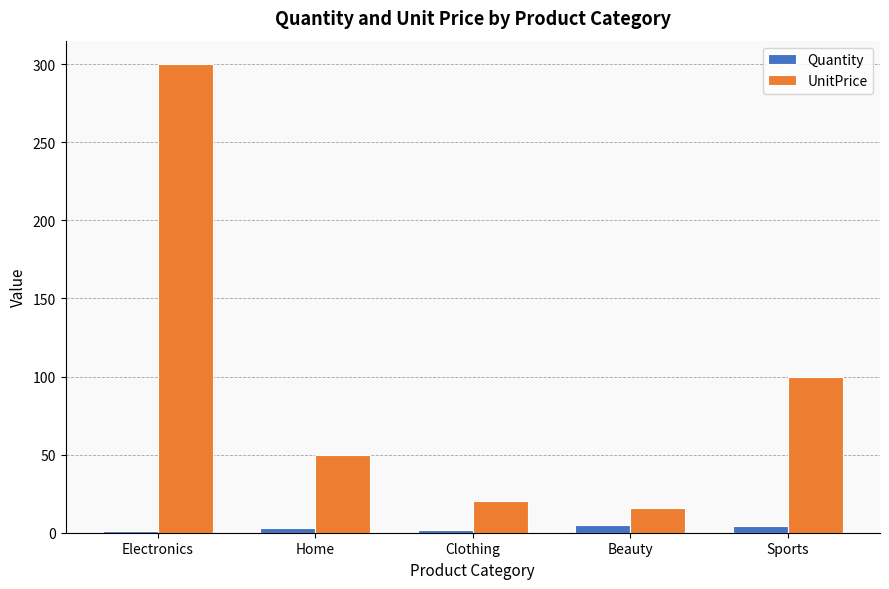

Which series changed the most between Home and Clothing?

UnitPrice